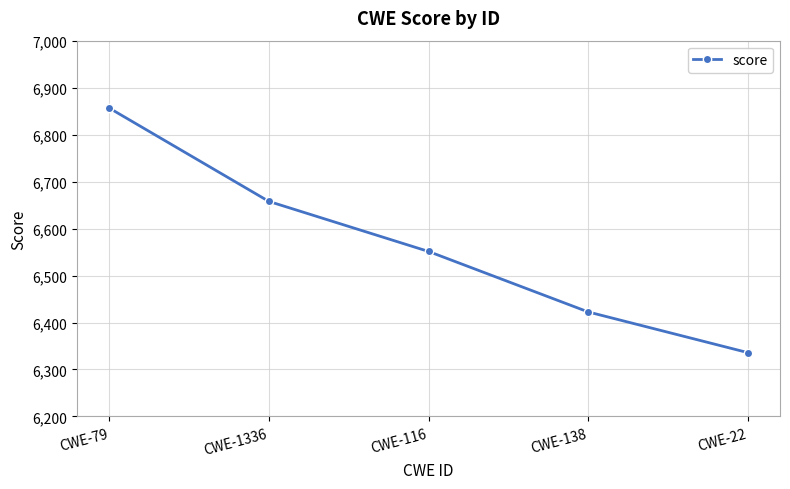

Reading left to right, extract all data points from this chart.

6856.7	6657.9	6551.3	6422.5	6335.8